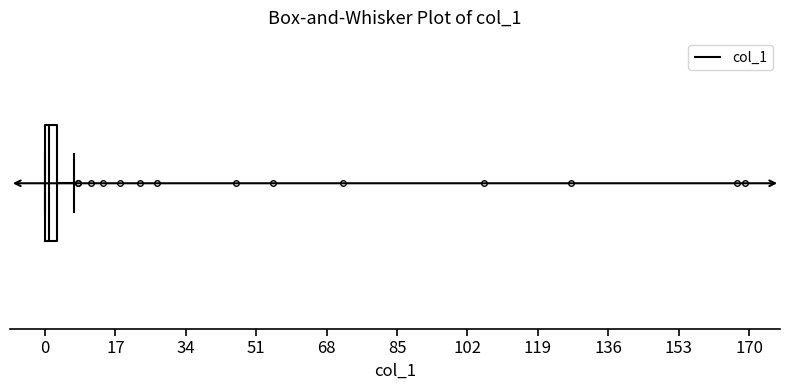

Read this box plot against the x-axis: the position of the median line, the range covered by the box, and the ends of both whiskers. The values are not printed on the chart, so give them approximately, as read against the axis.

median 2, box 0 to 4, whiskers 0 to 8